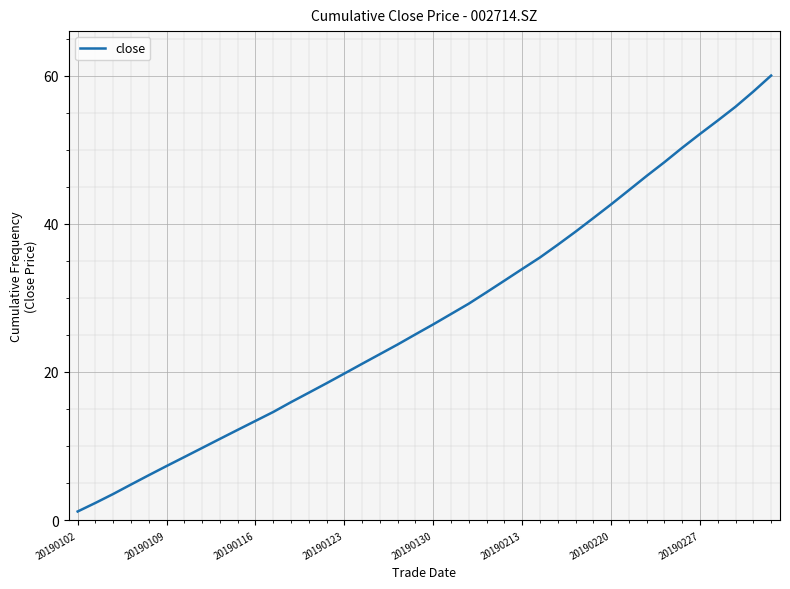

How many lines are shown in the chart?

1